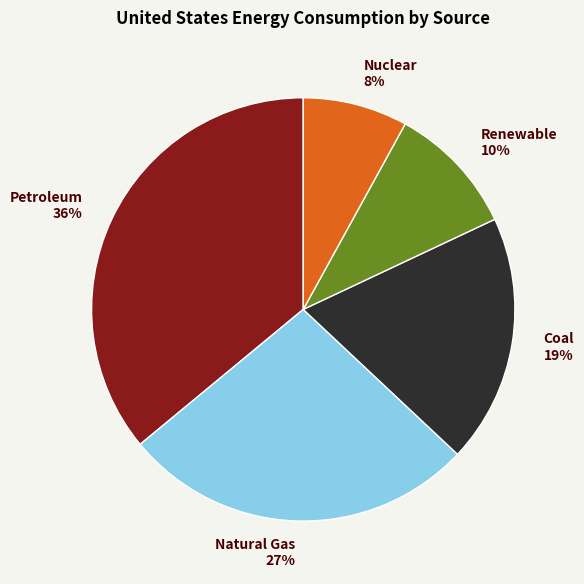

Which category has the smallest portion of the pie?

Nuclear 8%